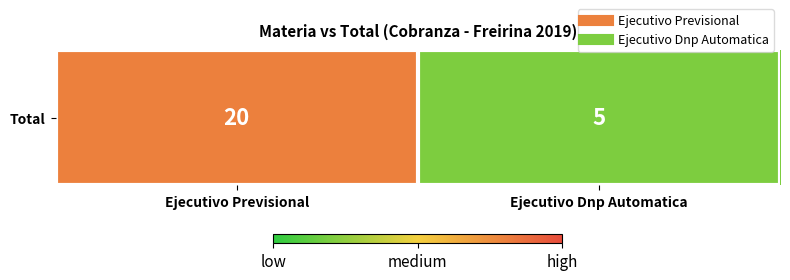

Reading left to right, transcribe all the data shown in this chart.

20	5